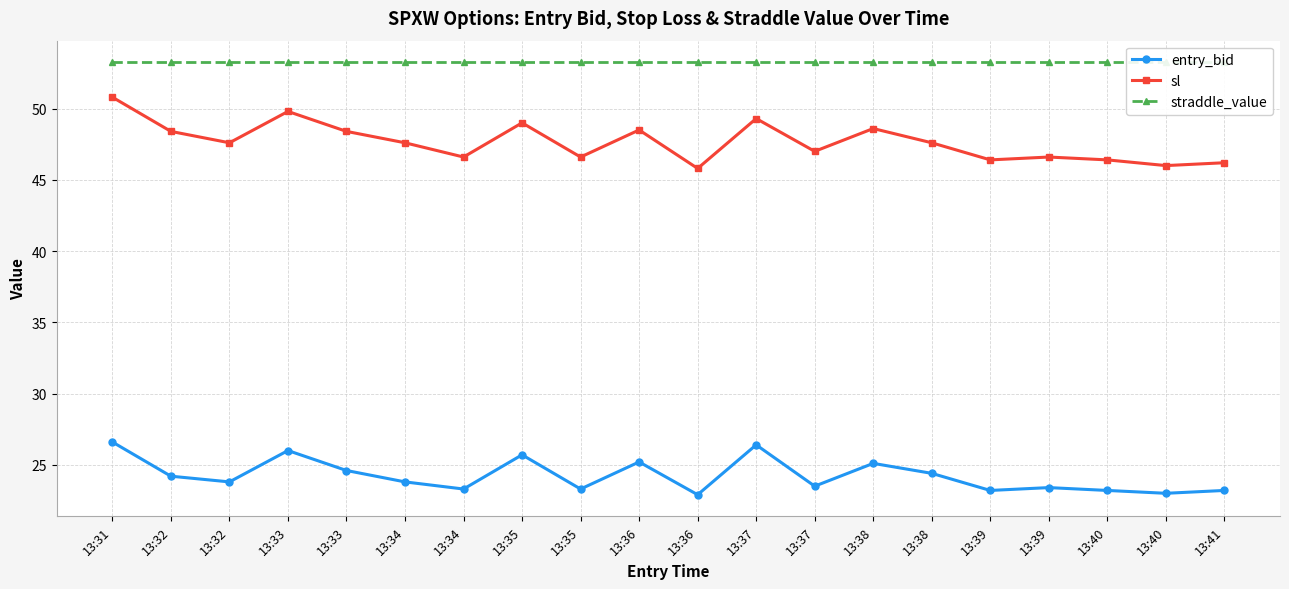

What is the minimum value for sl?

45.8